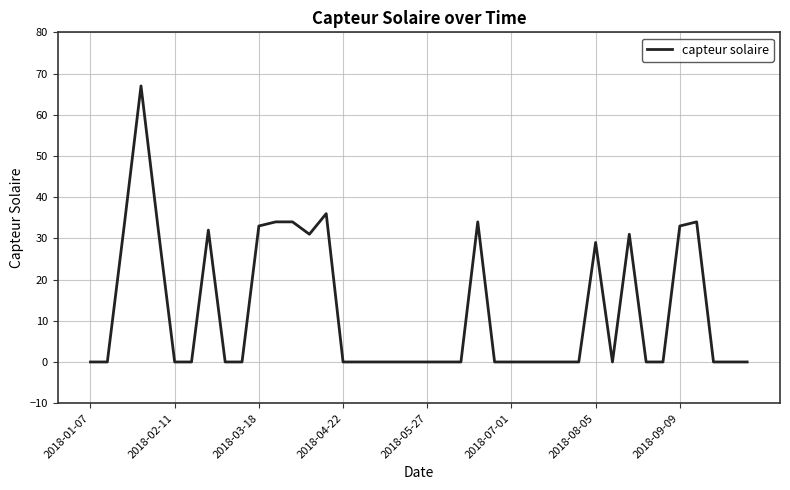

What is the difference between the maximum and minimum values?

67